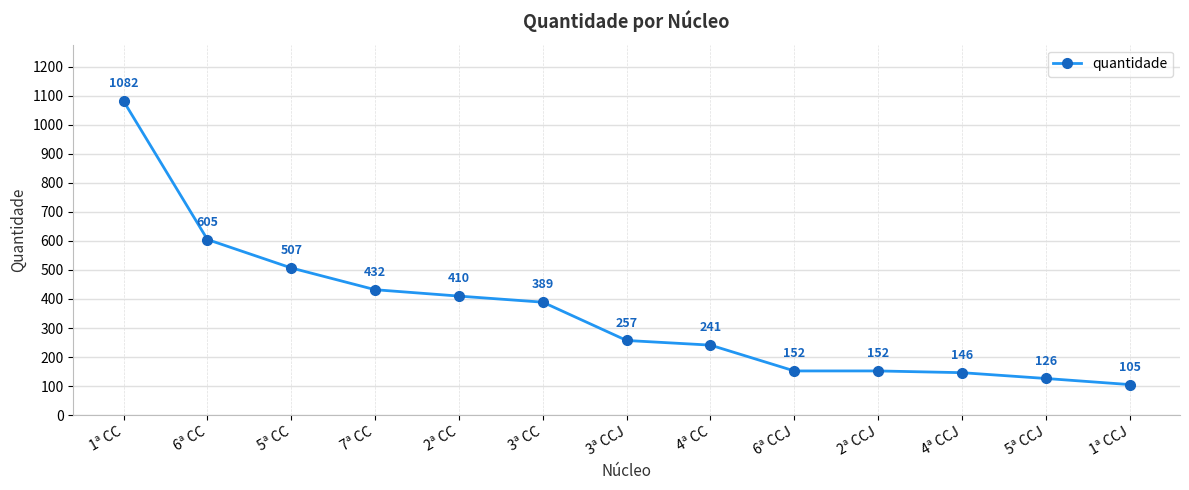

Approximately how many times larger is the value at 1ª CC compared to 6ª CC?

1.8